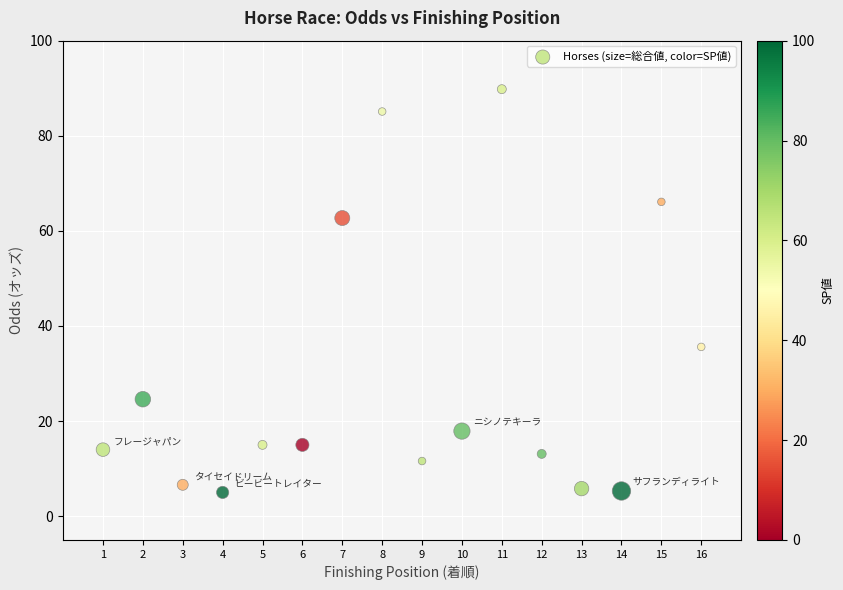

What Y value in the scatter plot is closest to 47?

35.6